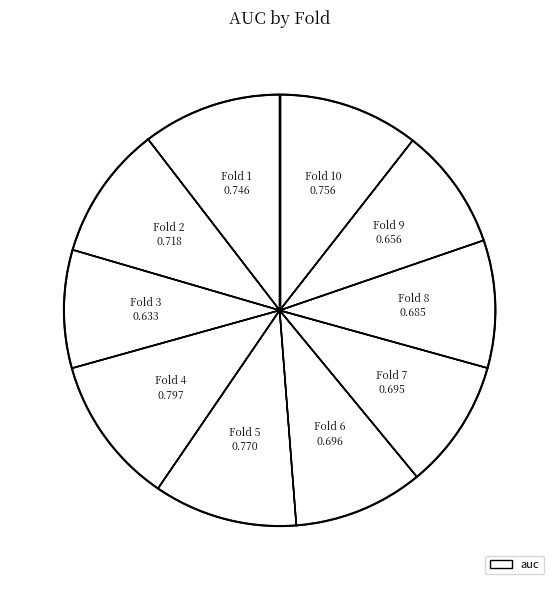

How many slices are in this pie chart?

10